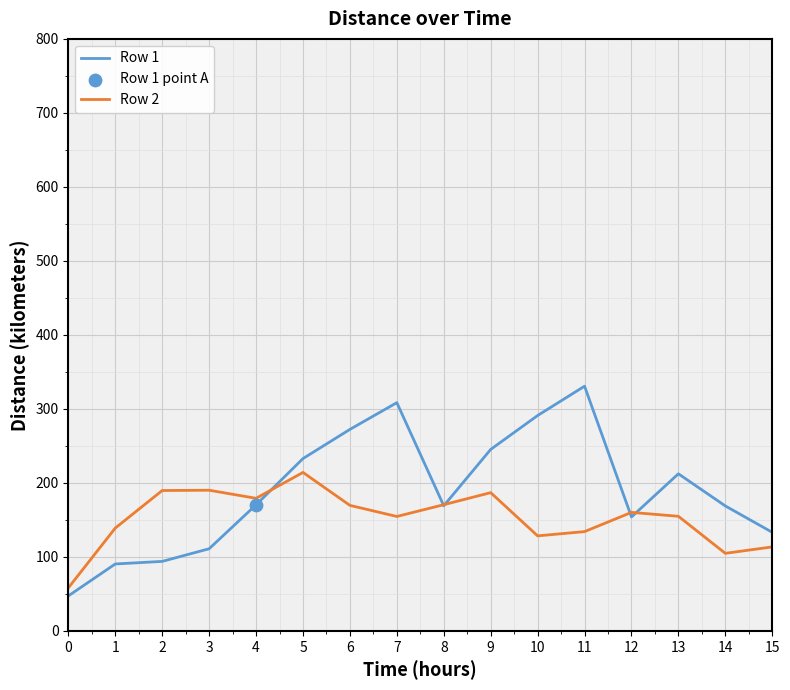

Between 0 and 2, which series saw the biggest shift?

Row 2